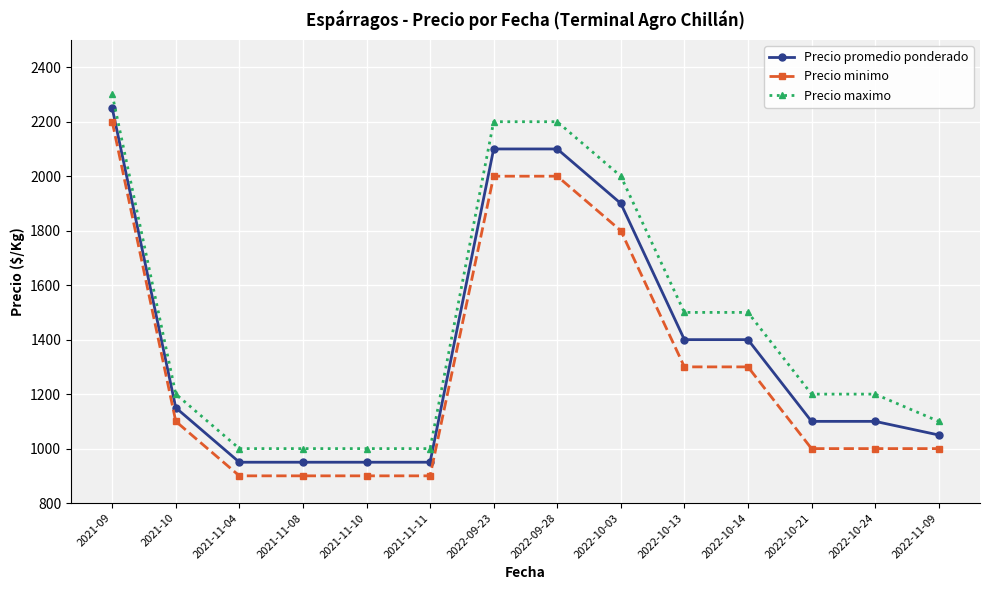

Rank the series by their maximum value, from lowest to highest.

Precio minimo, Precio promedio ponderado, Precio maximo